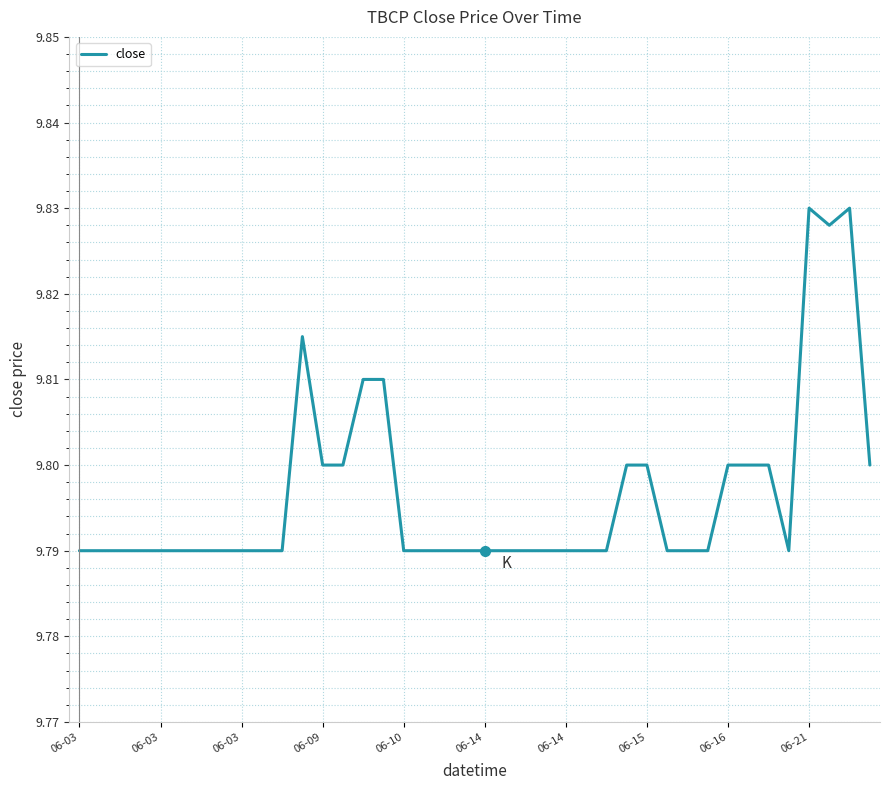

How many interior local valleys (lower than both neighbors) does the data have?

2